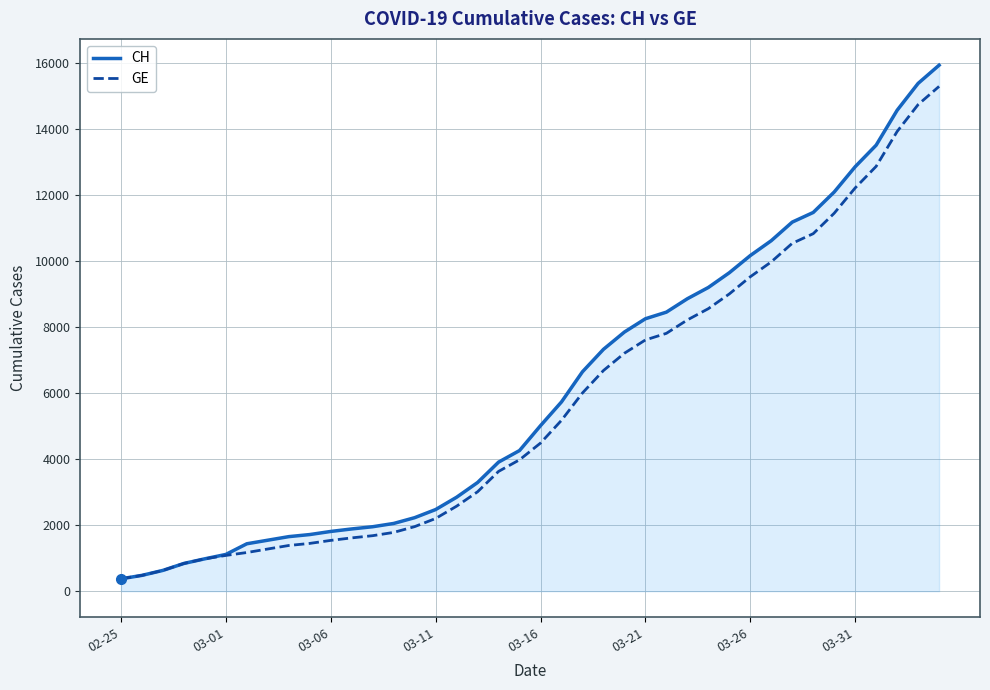

What is the minimum value shown in the chart?

375